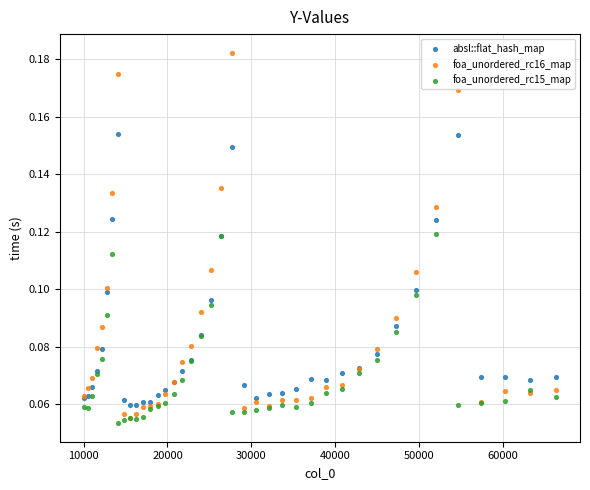

Which series reaches the maximum Y coordinate?

foa_unordered_rc16_map